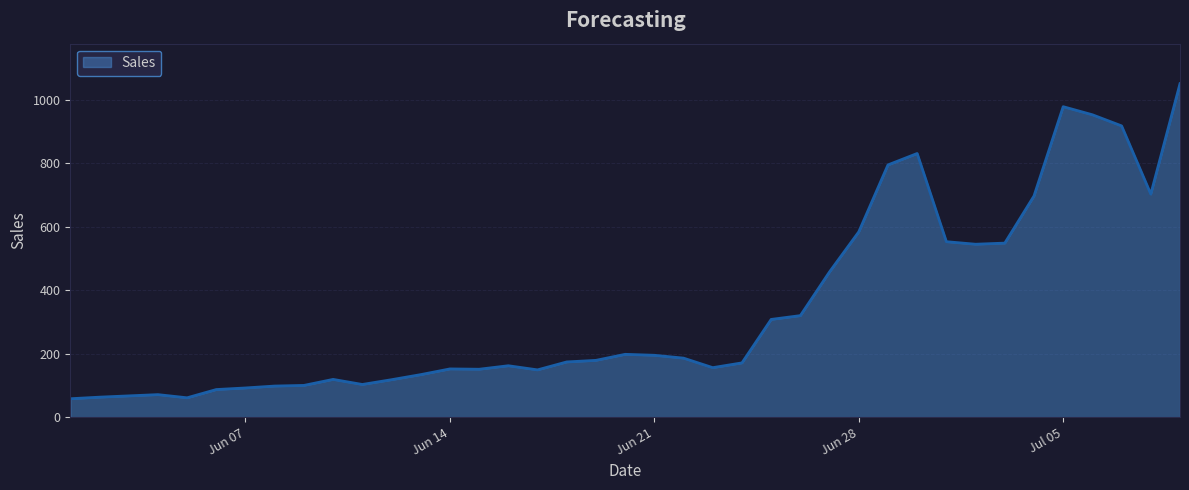

What is the maximum value shown in the chart?

1051.0